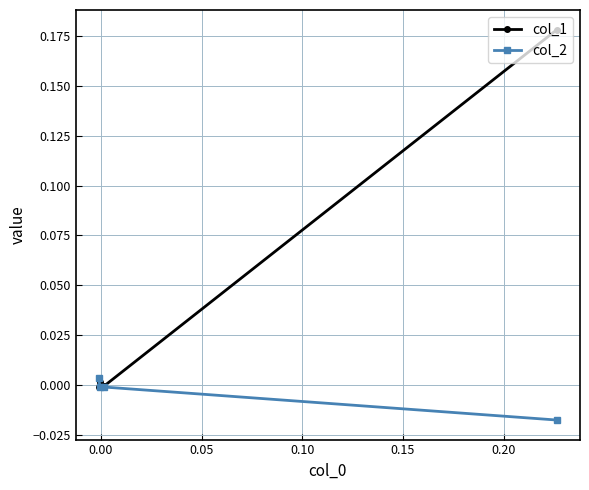

List the series in order of their peak value, highest first.

col_1, col_2